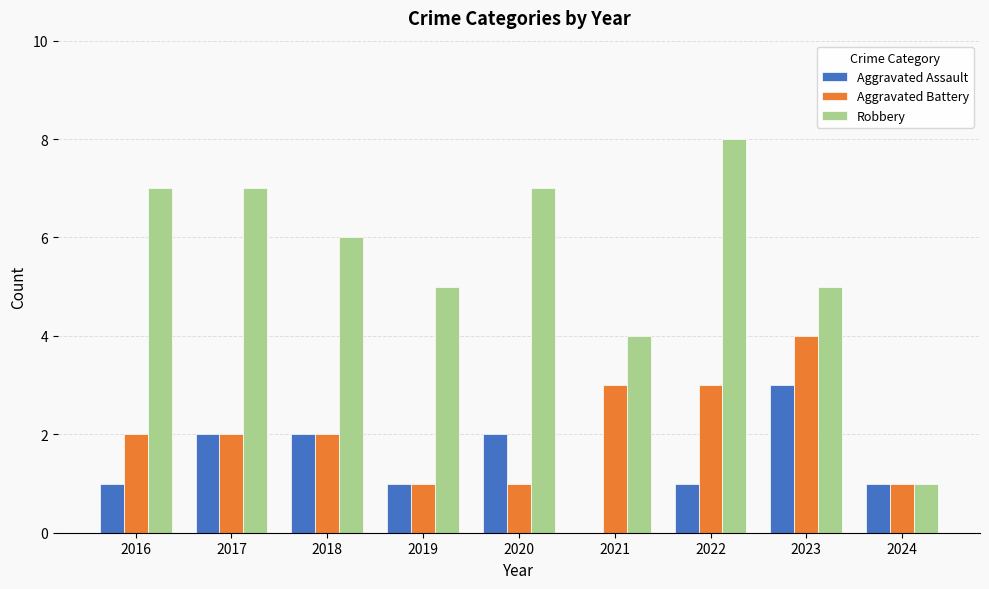

Is it true that Aggravated Assault equals 3 at 2023?

True